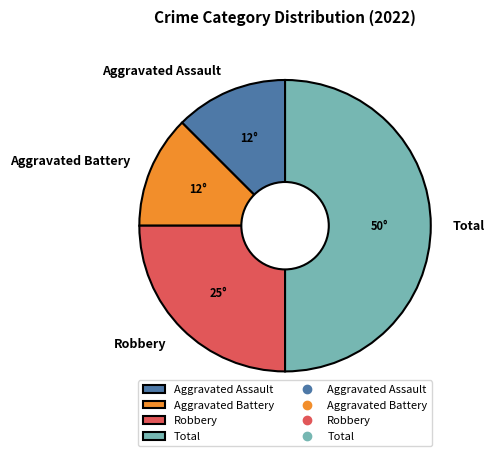

What is the ratio of the value at Aggravated Assault to the value at Aggravated Battery?

1.0